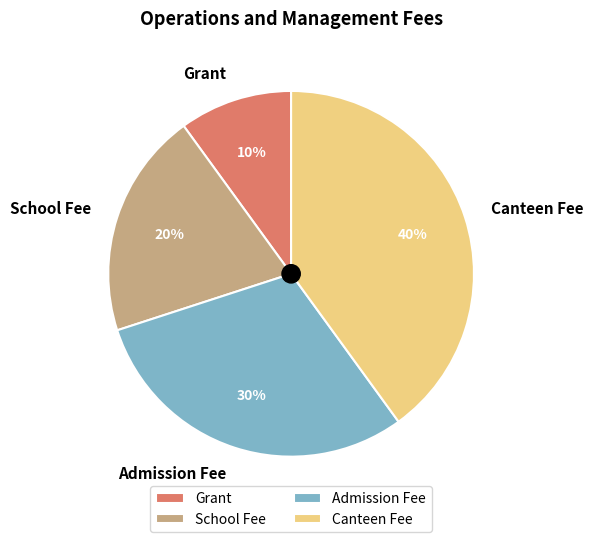

True or false: Grant accounts for 24% of the total.

False